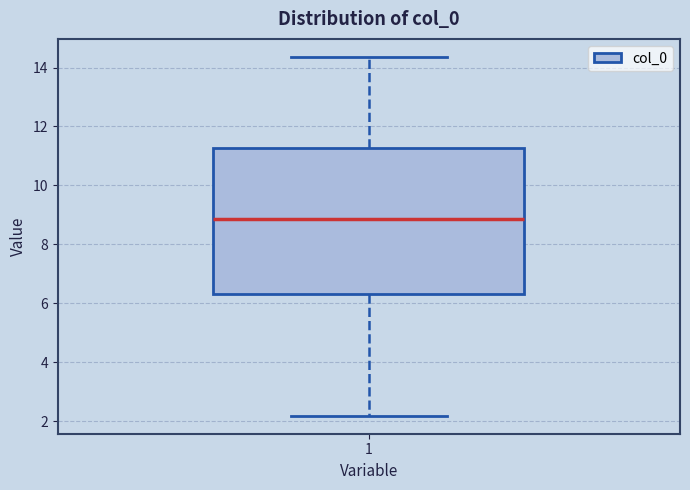

Transcribe this box plot: give where the median line is, the range the box spans, and where the two whiskers end, as read against the y-axis. The values are not printed on the chart, so give them approximately, as read against the axis.

median 8.8, box 6.4 to 11.2, whiskers 2.2 to 14.4